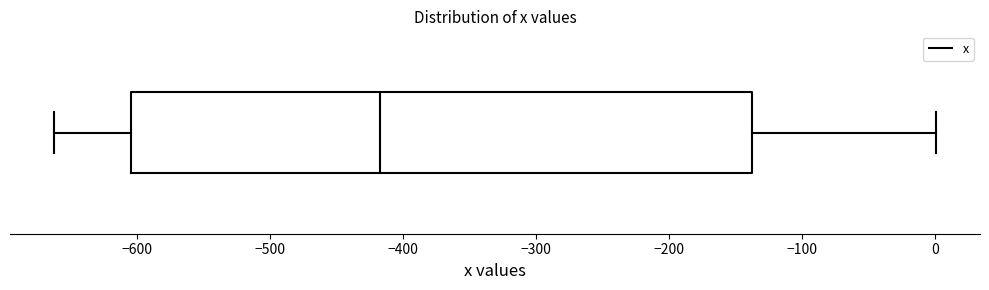

Where is the left edge of the box on the x-axis? The values are not printed on the chart, so give them approximately, as read against the axis.

-600